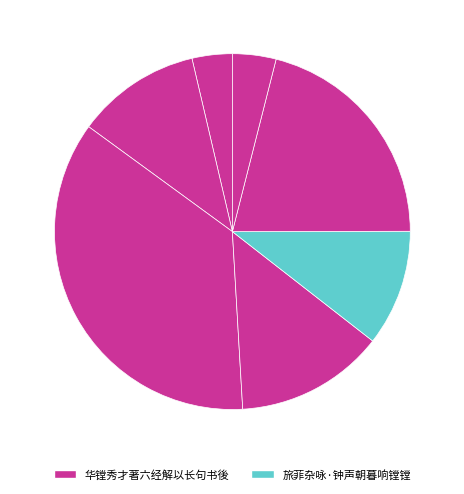

How many slices are in this pie chart?

7